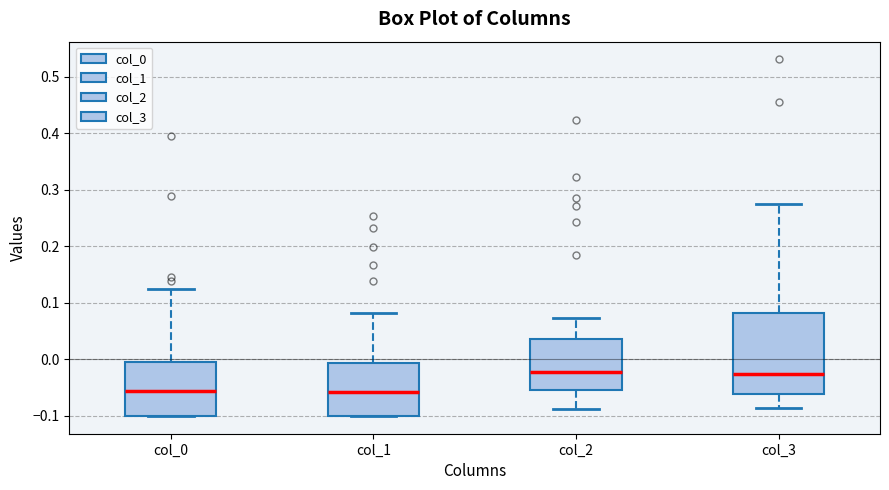

Where does the upper whisker of the box for col_0 end on the y-axis? The values are not printed on the chart, so give them approximately, as read against the axis.

0.12